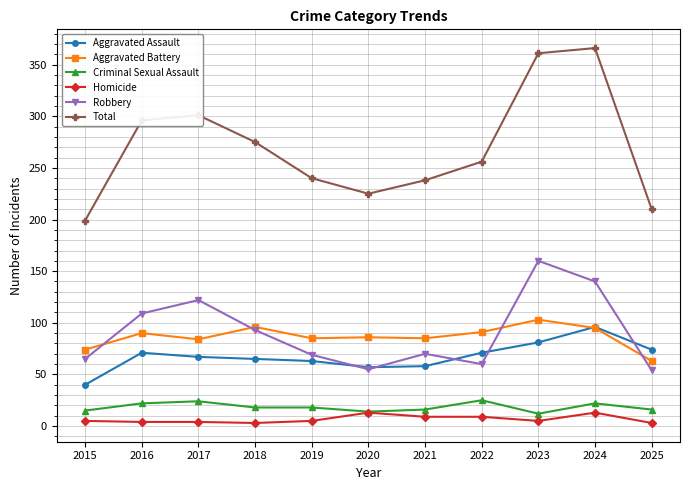

Between 2021 and 2023, which series saw the biggest shift?

Total